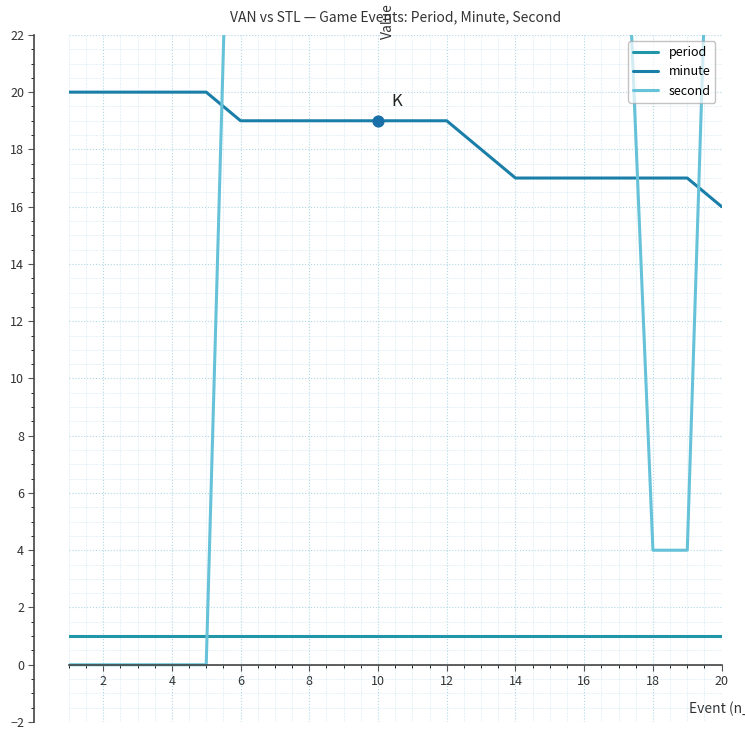

Is the value of minute at 4 greater than the value of second at 2?

Yes